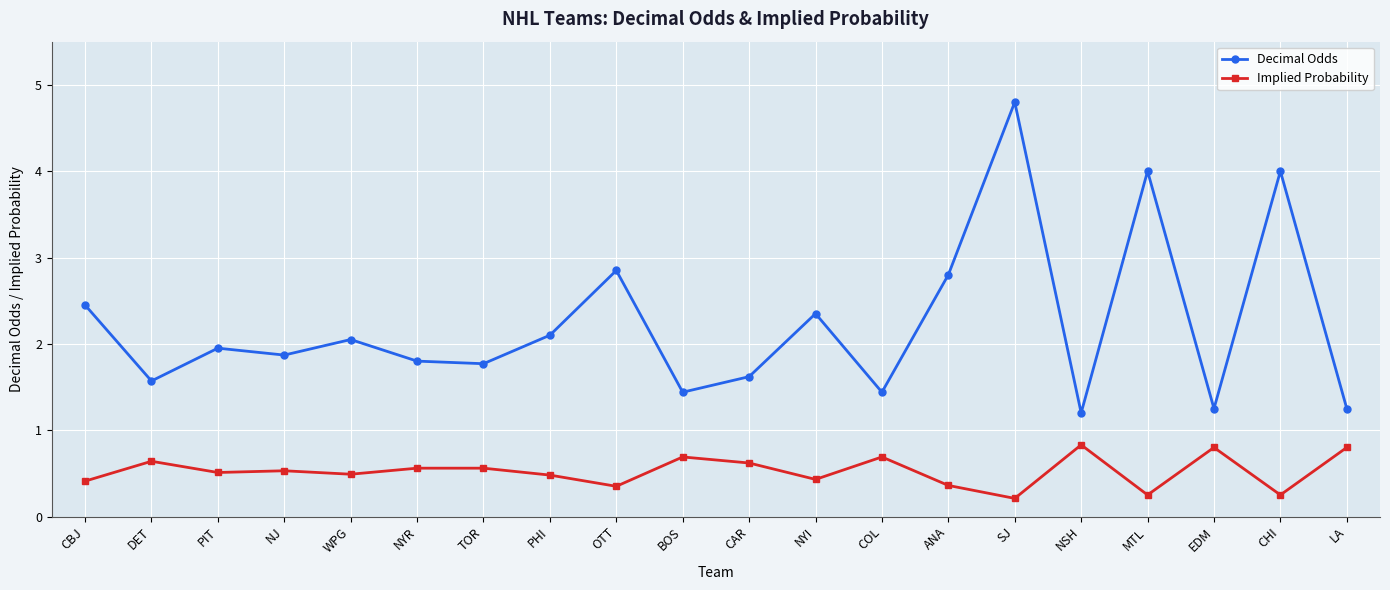

True or false: Decimal Odds and Implied Probability cross at least once.

False